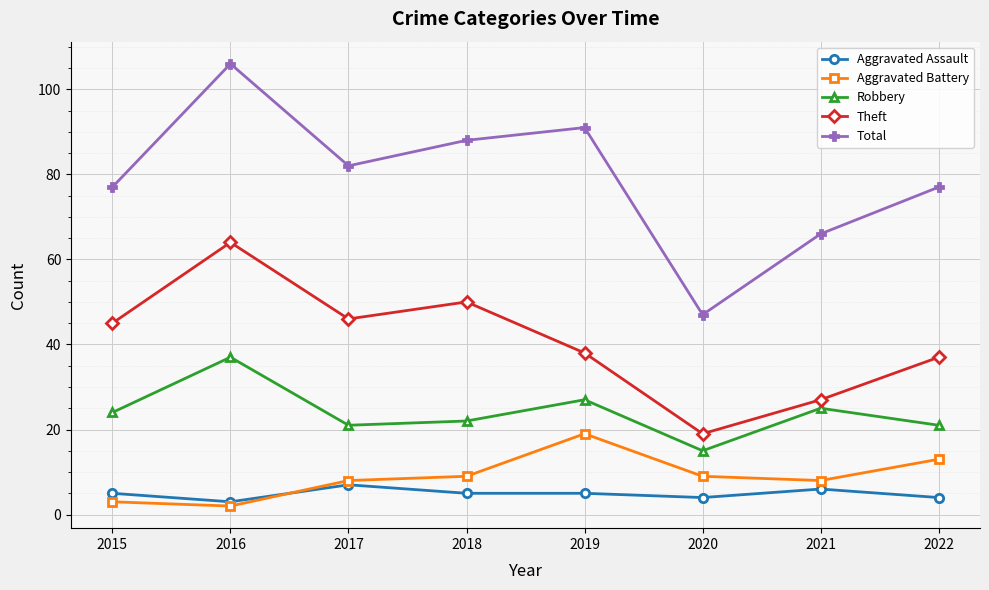

Is the value of Aggravated Assault at 2016 greater than the value of Total at 2019?

No